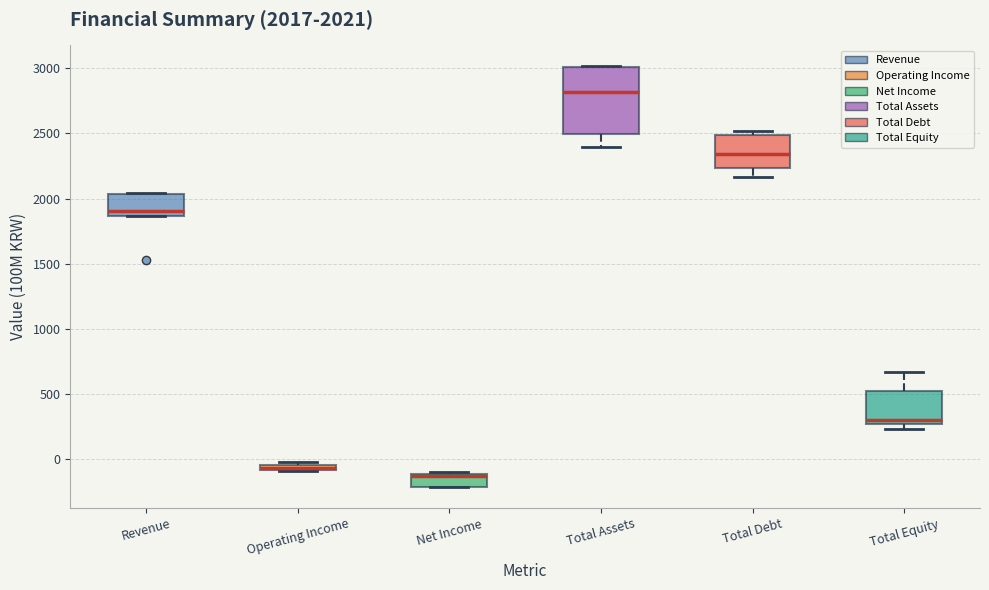

Comparing the boxes themselves (not the whiskers), which one is the tallest?

Total Assets